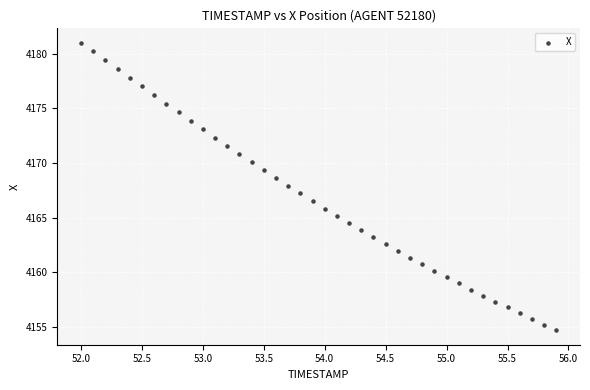

What is the range of X values (max minus min)?

3.9